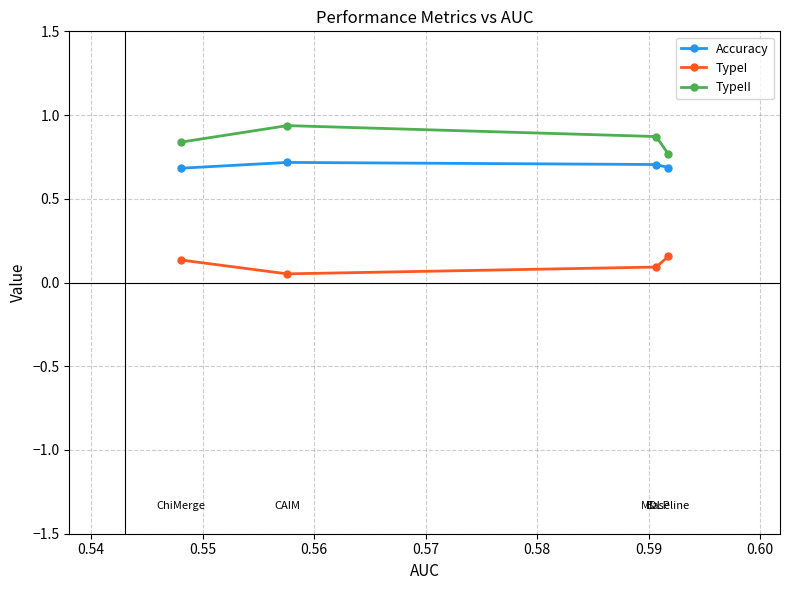

At how many categories does at least one series exceed 0?

4